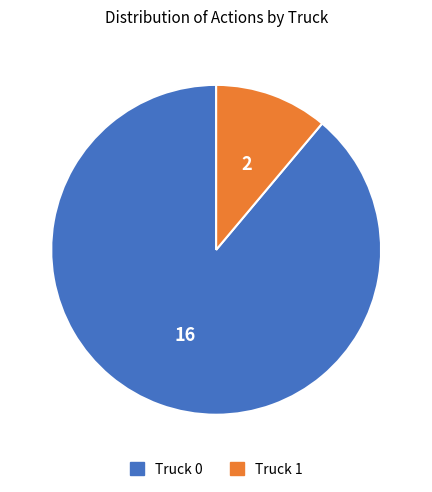

Which slice represents more than half of the pie?

Truck 0